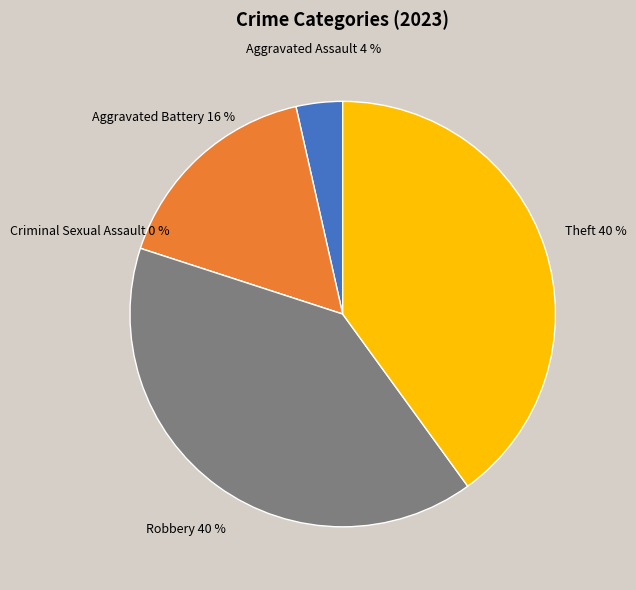

To the nearest percent, what is the difference between the largest and smallest slice percentages?

40%